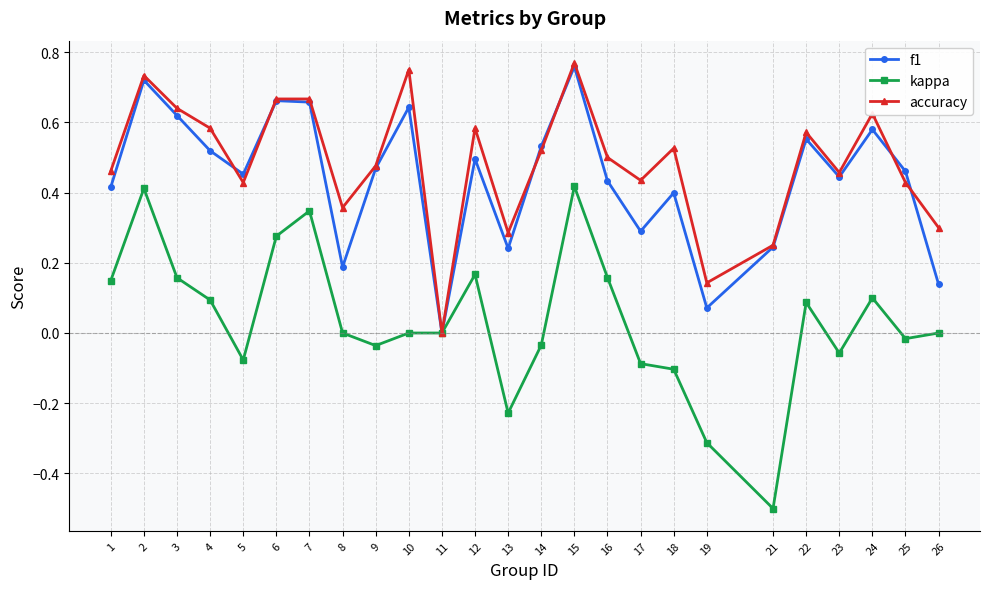

What is the difference between the maximum and minimum values in the kappa series?

0.9